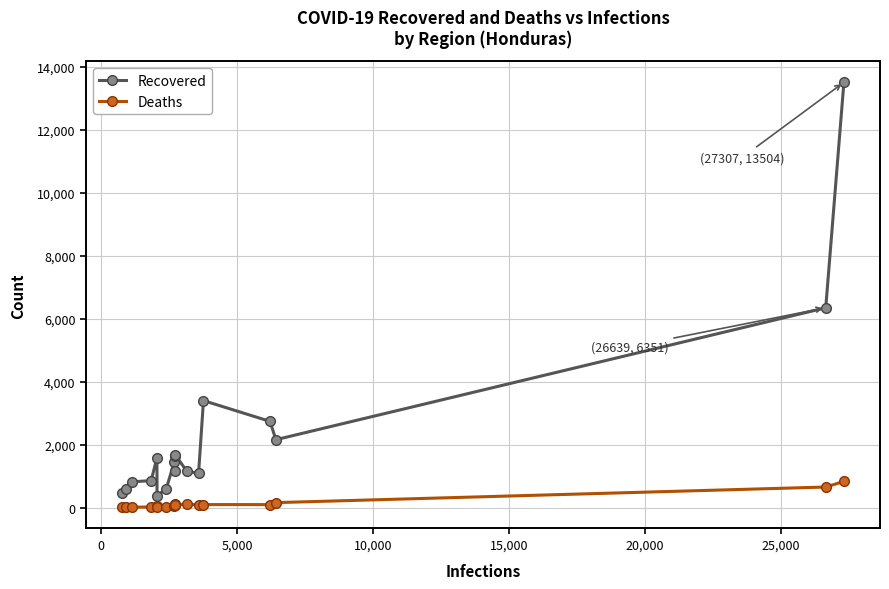

What is the average value of the Deaths series?

152